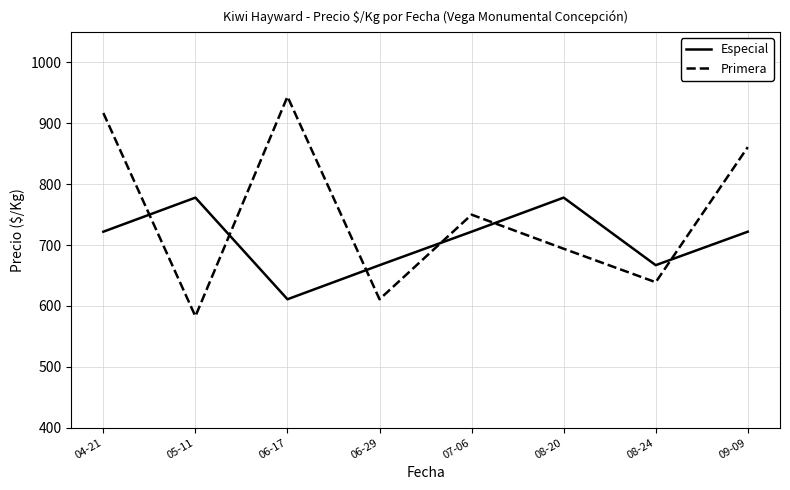

What are all the series names shown in the legend?

Especial, Primera